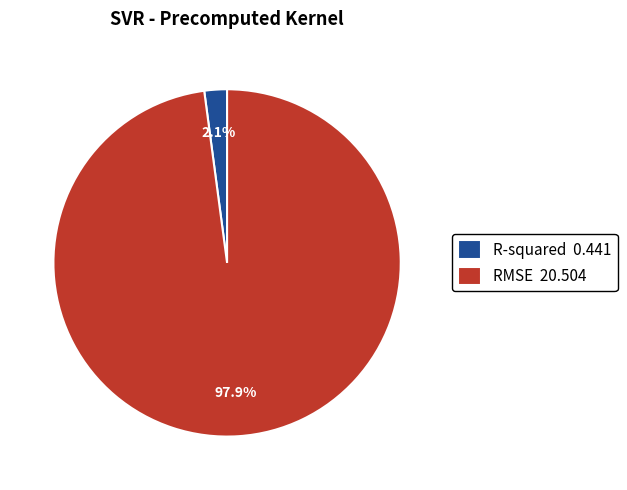

To the nearest percent, what portion does R-squared represent?

2%